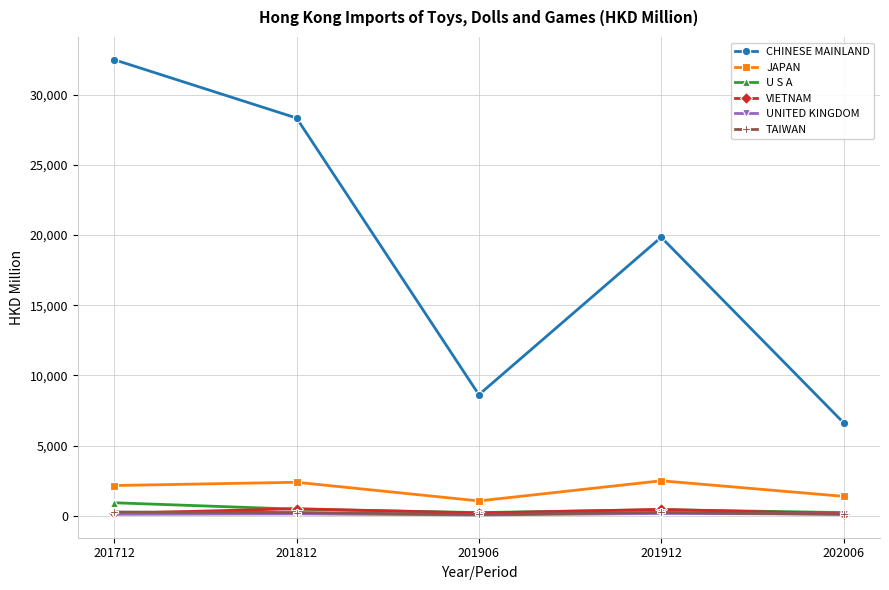

How many data points in U S A are less than 434?

2